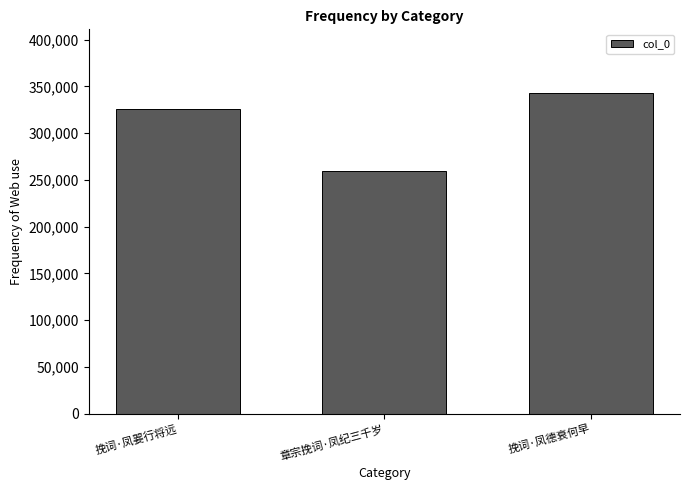

How many data points are less than 326014?

1